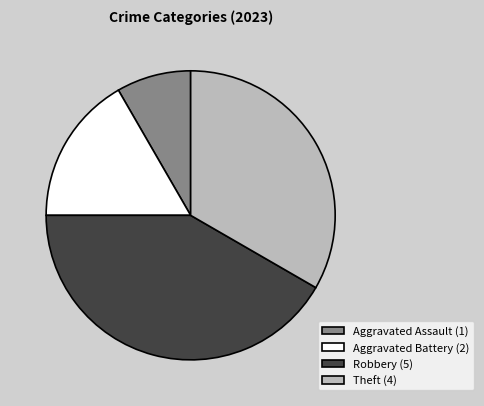

What is the largest slice in the pie chart?

Robbery